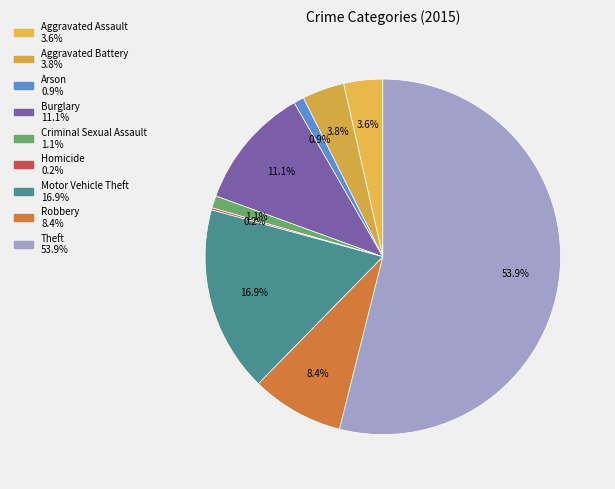

Is Robbery the majority of the pie?

No